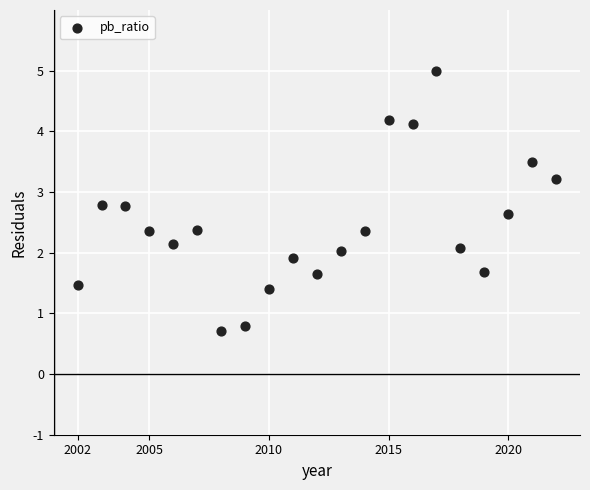

What is the range of Y values (max minus min)?

4.3